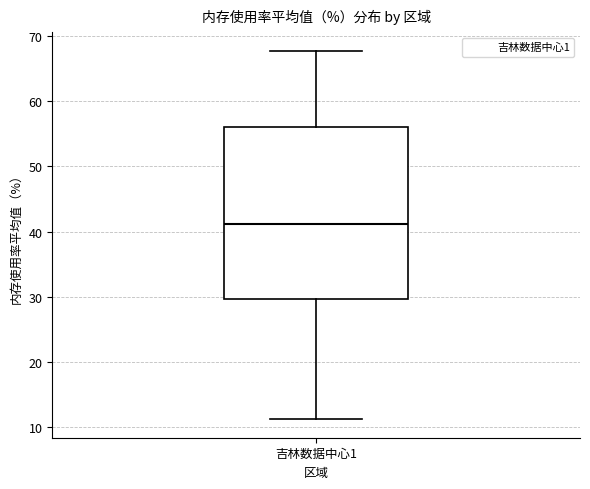

Transcribe this box plot: give where the median line is, the range the box spans, and where the two whiskers end, as read against the y-axis. The values are not printed on the chart, so give them approximately, as read against the axis.

median 41, box 30 to 56, whiskers 11 to 68